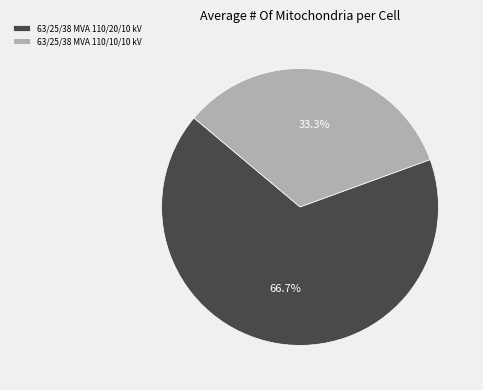

What is the ratio of the value at 63/25/38 MVA 110/10/10 kV to the value at 63/25/38 MVA 110/20/10 kV?

0.5